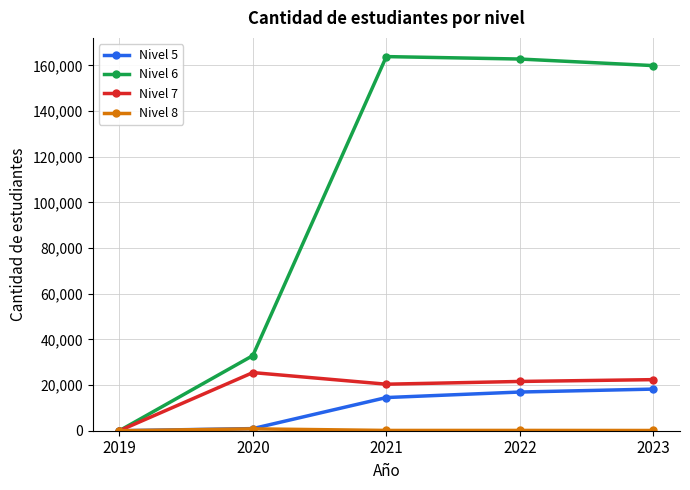

Where is Nivel 6 nearest to the value 81920?

2020